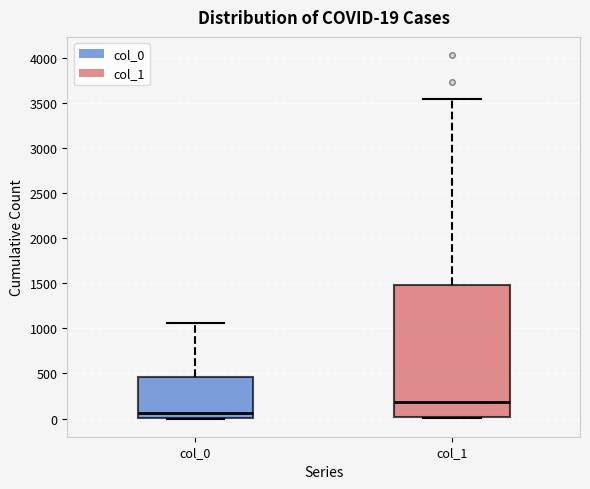

Which box's median line is the highest?

col_1